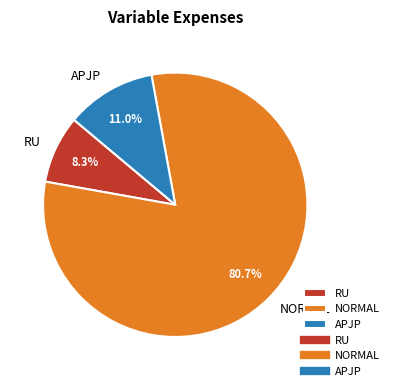

To the nearest percent, what is the average slice percentage?

33%